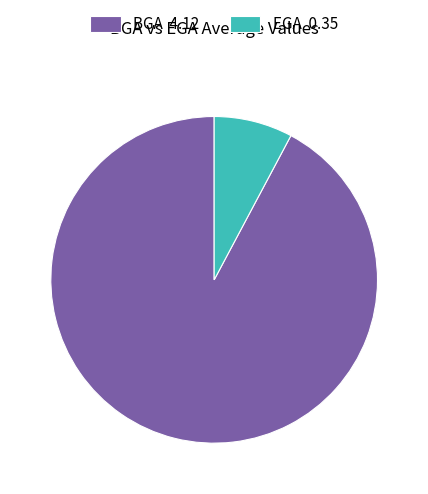

Do BGA 4.12 and EGA 0.35 together represent more than half of the pie?

Yes